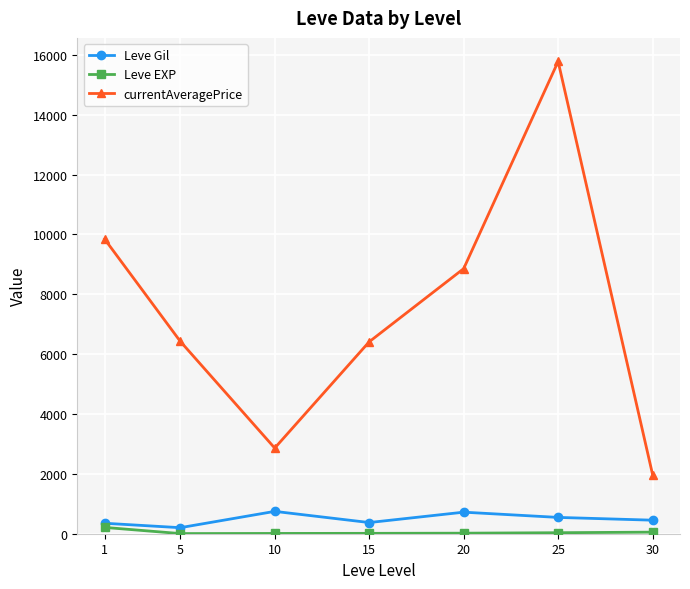

What is the difference between the second highest and second lowest values in the Leve Gil series?

370.2